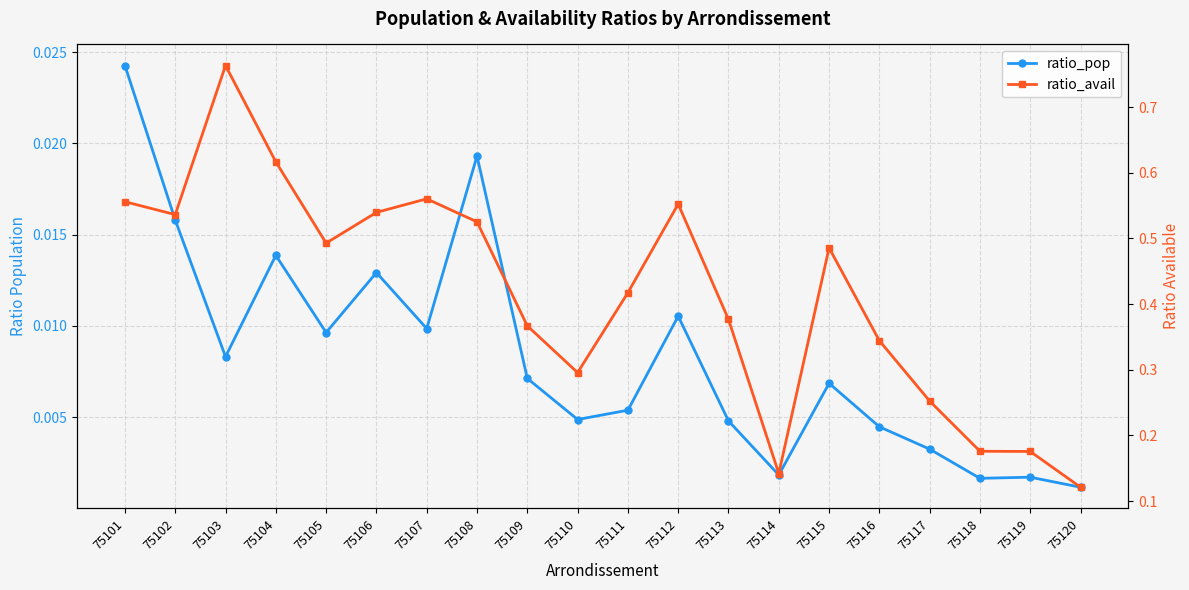

Read the ratio_avail value at 75118.

0.2